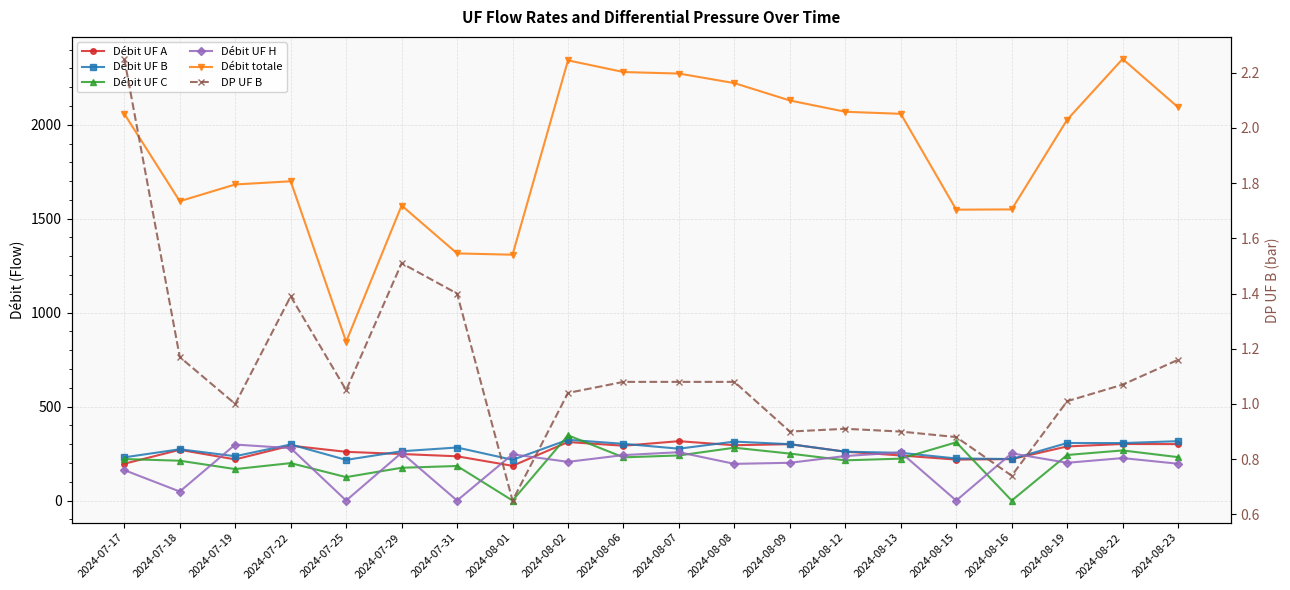

What is the label of the 17th point from the left?

2024-08-16